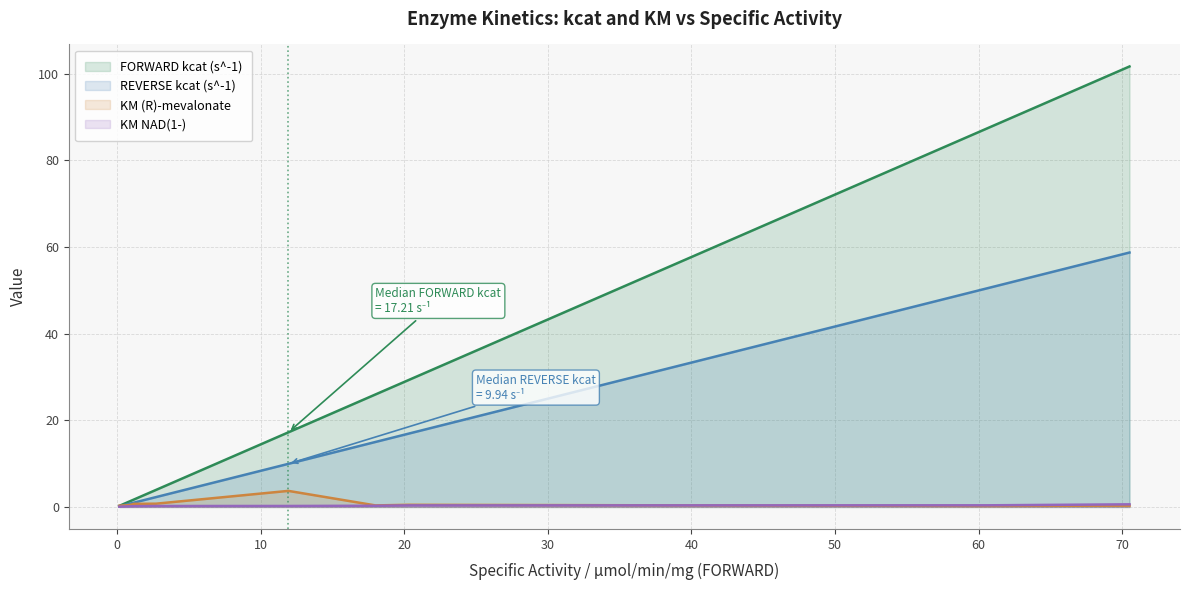

List the series in order of their peak value, lowest first.

KM NAD(1-), KM (R)-mevalonate, REVERSE kcat (s^-1), FORWARD kcat (s^-1)